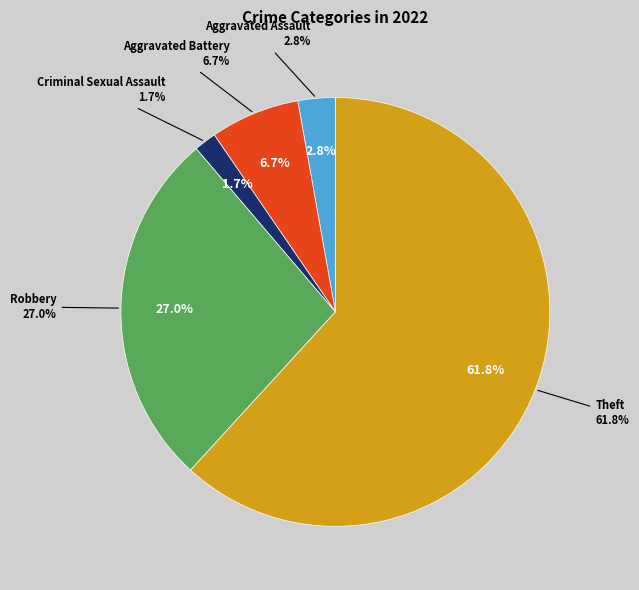

How many segments does this pie chart have?

5